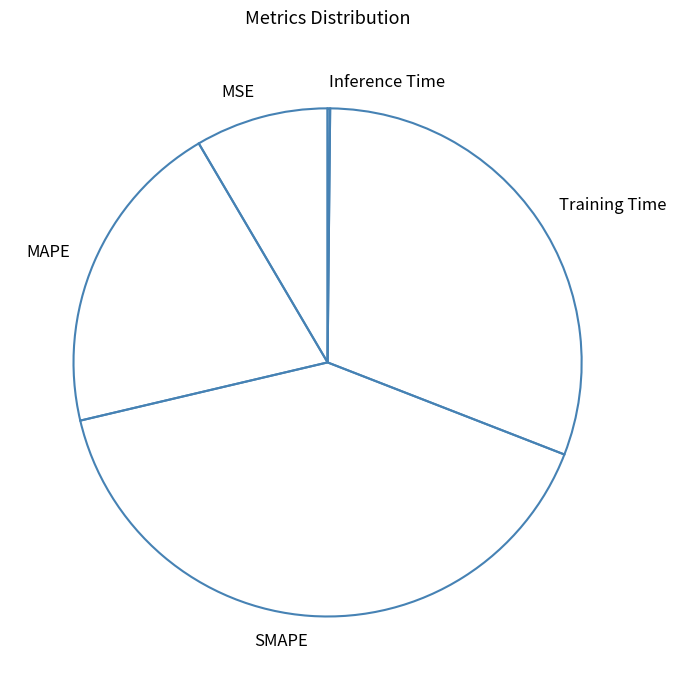

What is the ratio of the value at Training Time to the value at SMAPE?

0.8